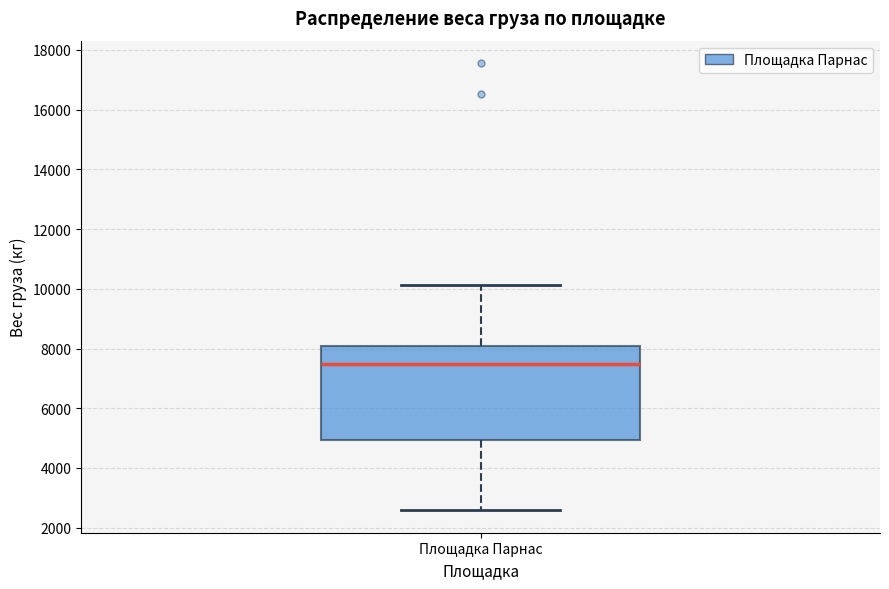

Read this box plot against the y-axis: the position of the median line, the range covered by the box, and the ends of both whiskers. The values are not printed on the chart, so give them approximately, as read against the axis.

median 7400, box 5000 to 8000, whiskers 2600 to 10200